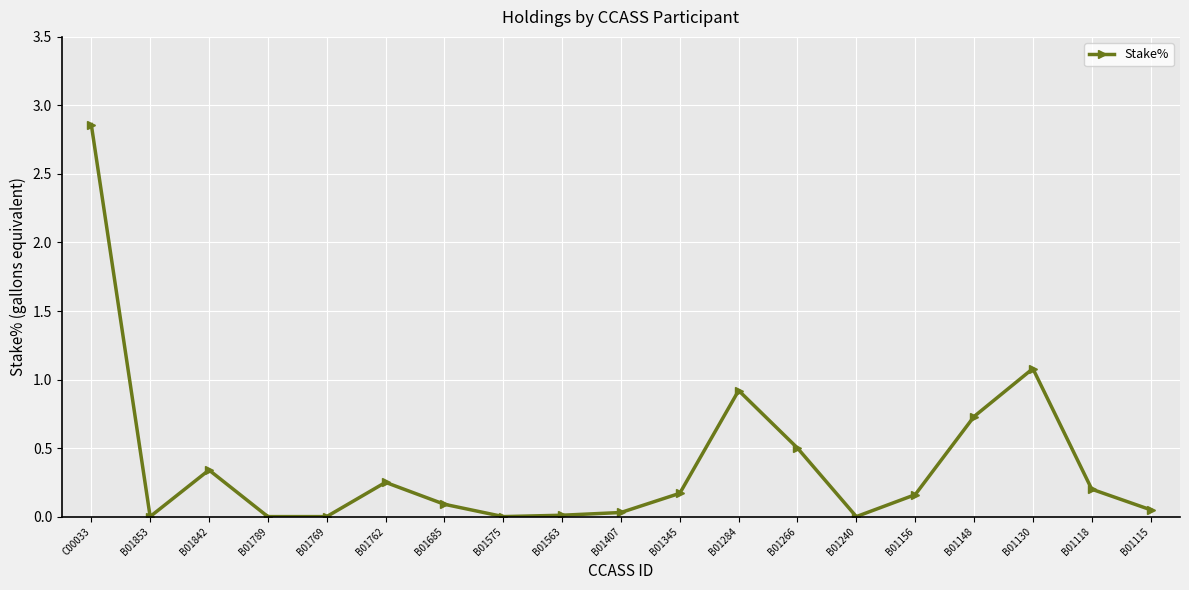

Count the number of categories in the chart.

19